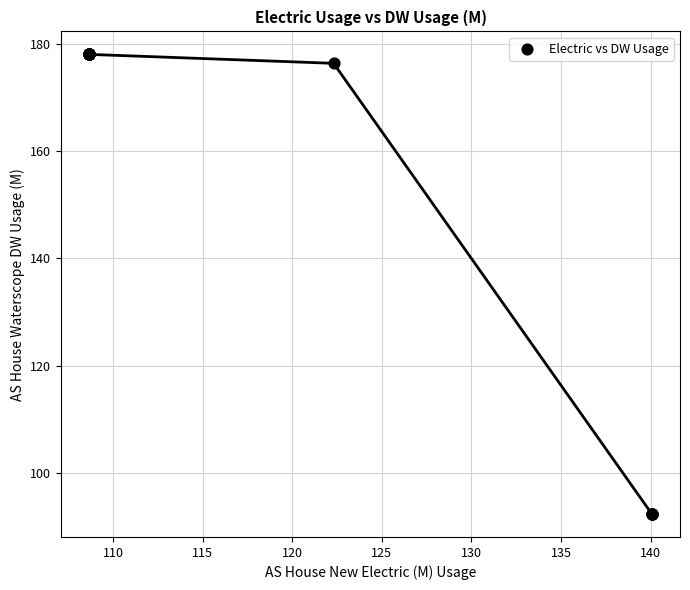

What Y value in the scatter plot is closest to 135?

176.3